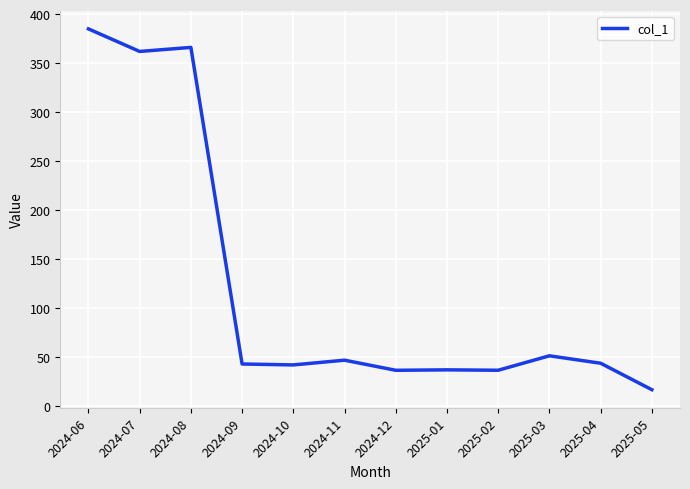

What is the minimum value shown in the chart?

16.9